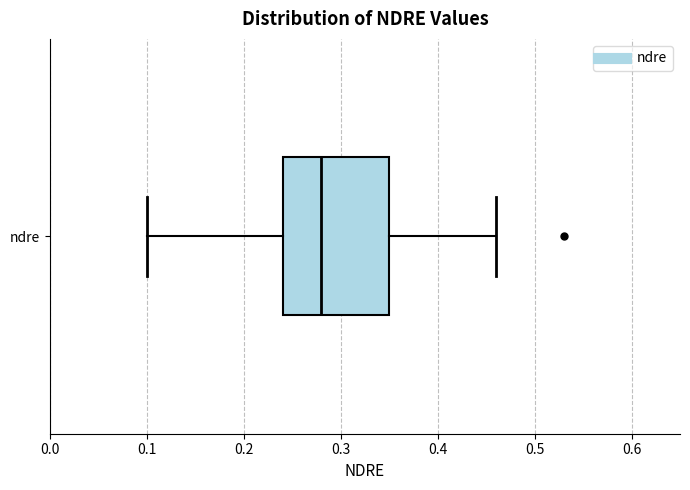

Where does the left whisker of the box for ndre end on the x-axis? The values are not printed on the chart, so give them approximately, as read against the axis.

0.10